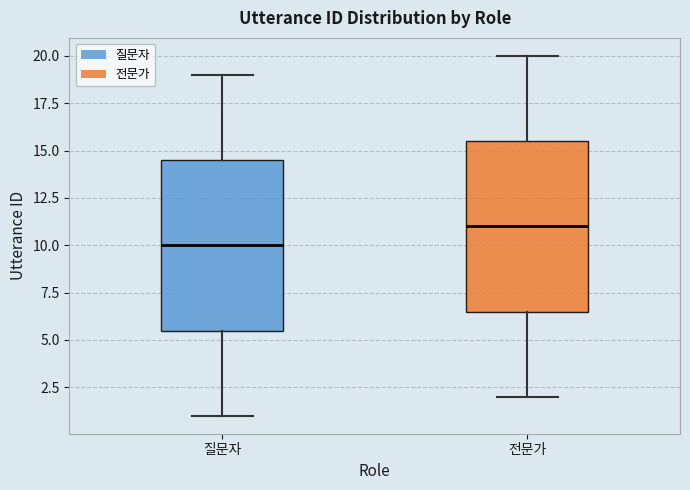

Reading left to right, transcribe this box plot: for each box, give where its median line is, the range the box spans, and where its two whiskers end, as read against the y-axis. The values are not printed on the chart, so give them approximately, as read against the axis.

질문자: median 10.0, box 5.5 to 14.5, whiskers 1.0 to 19.0
전문가: median 11.0, box 6.5 to 15.5, whiskers 2.0 to 20.0